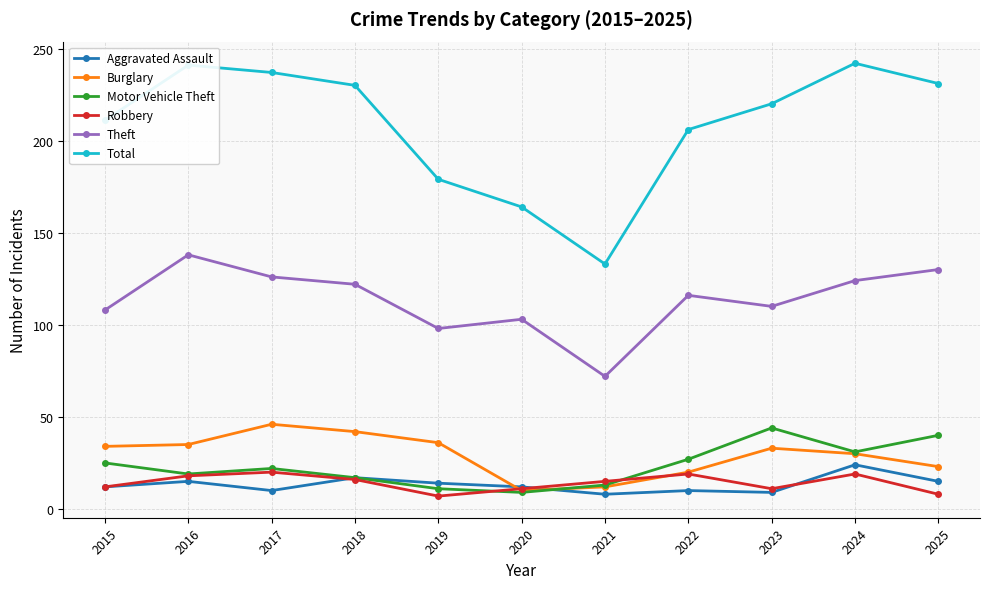

How many data points in Robbery are less than 15?

5